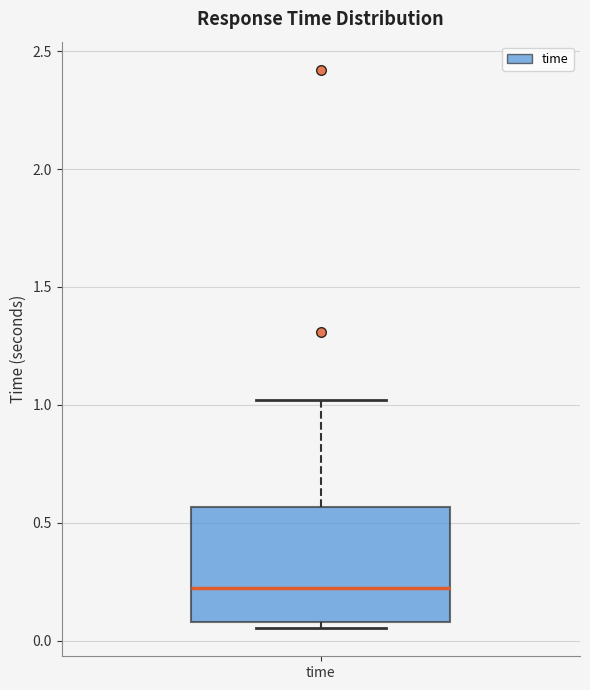

Transcribe this box plot: give where the median line is, the range the box spans, and where the two whiskers end, as read against the y-axis. The values are not printed on the chart, so give them approximately, as read against the axis.

median 0.20, box 0.10 to 0.55, whiskers 0.05 to 1.00